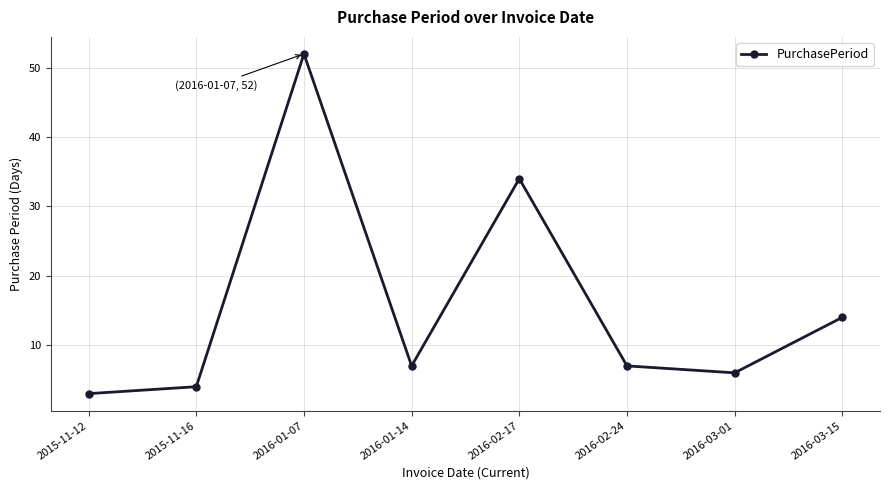

What position from the left is 2016-03-15?

8